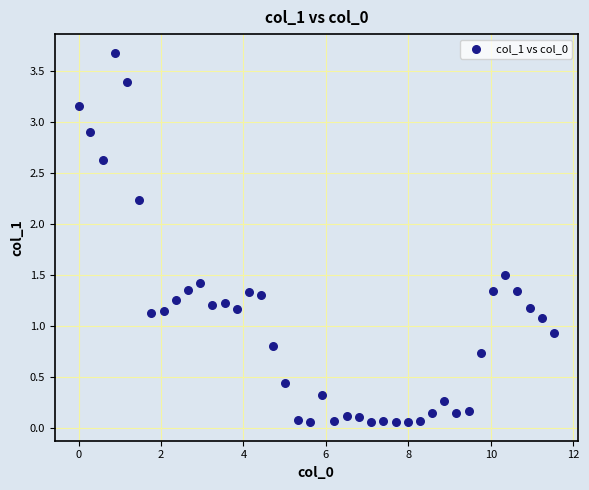

What is the range of Y values (max minus min)?

3.6